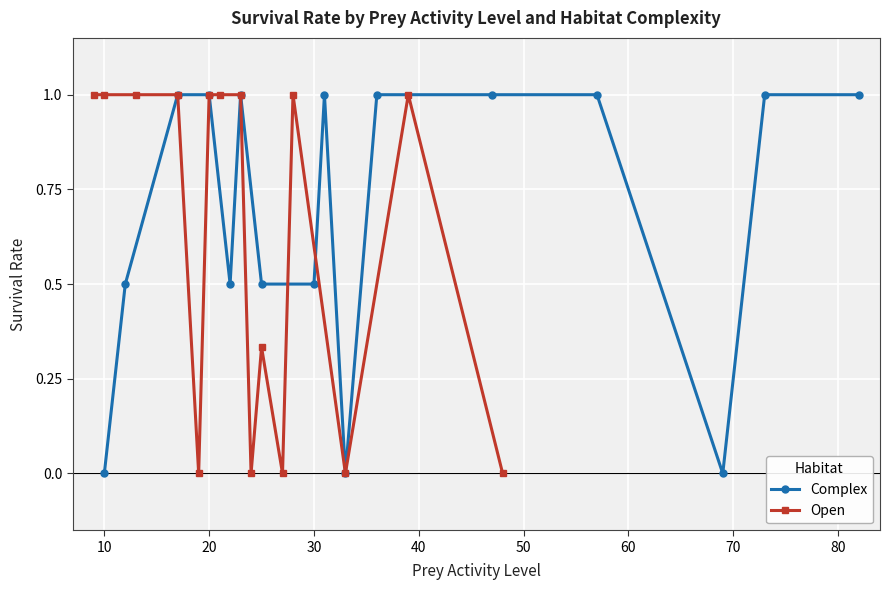

How many intersections are there between Open and Complex?

3